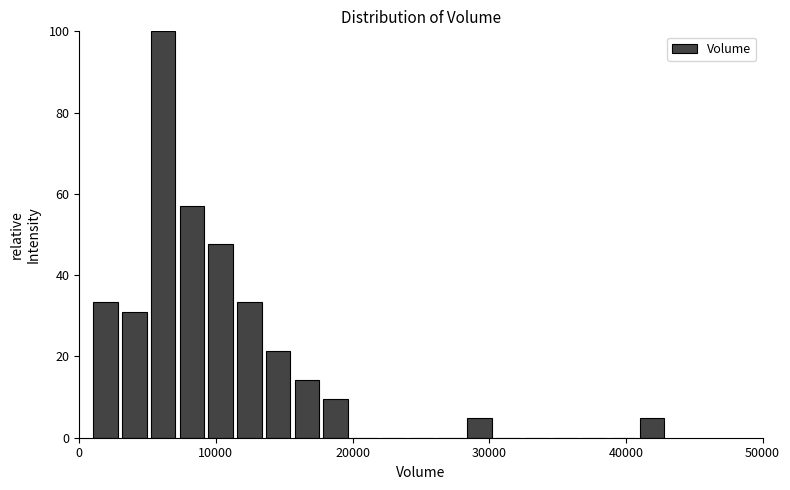

Around what value on the x-axis is the tallest bar? Give the approximate position of its centre, as read against the axis.

6000